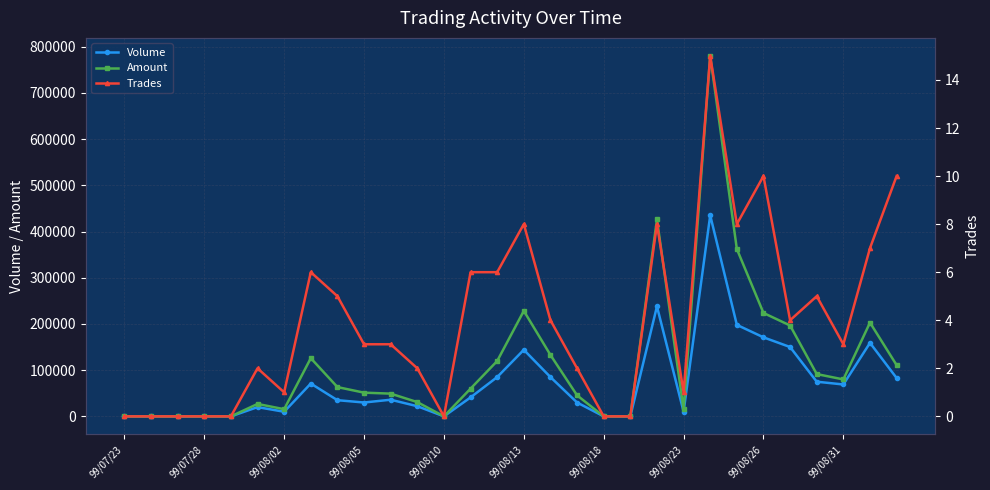

What is the difference between the maximum and minimum values in the Trades series?

15